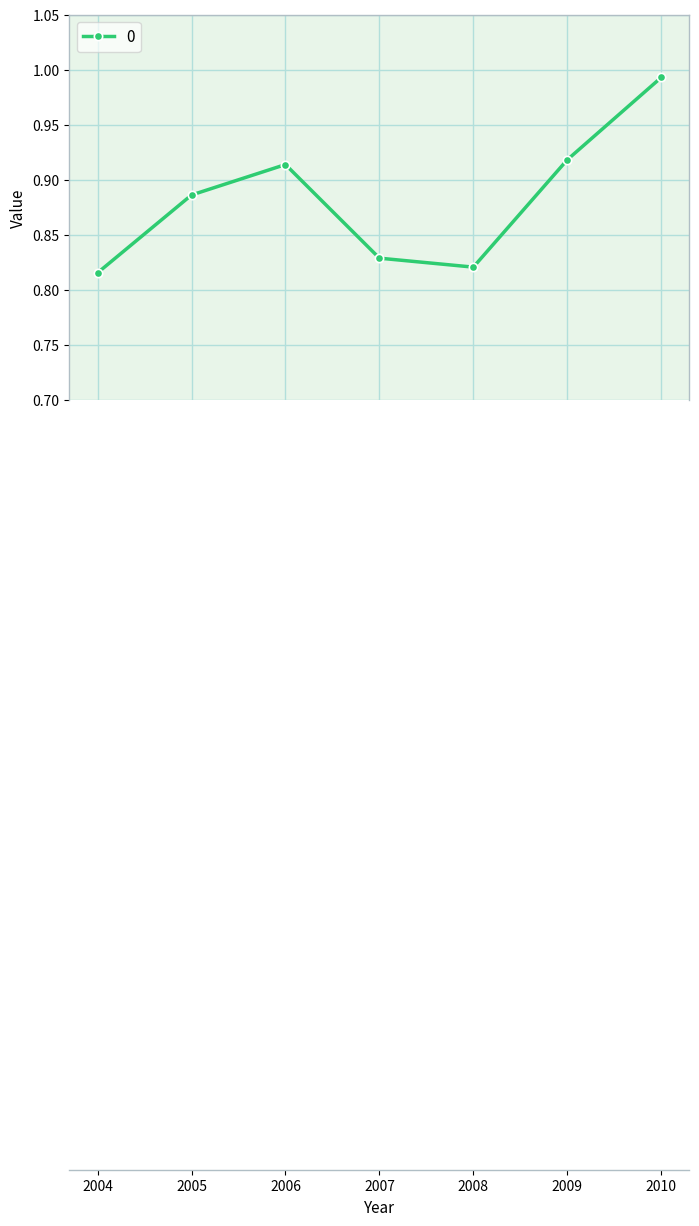

What is the sum of the values at 2007 and 2009?

1.7